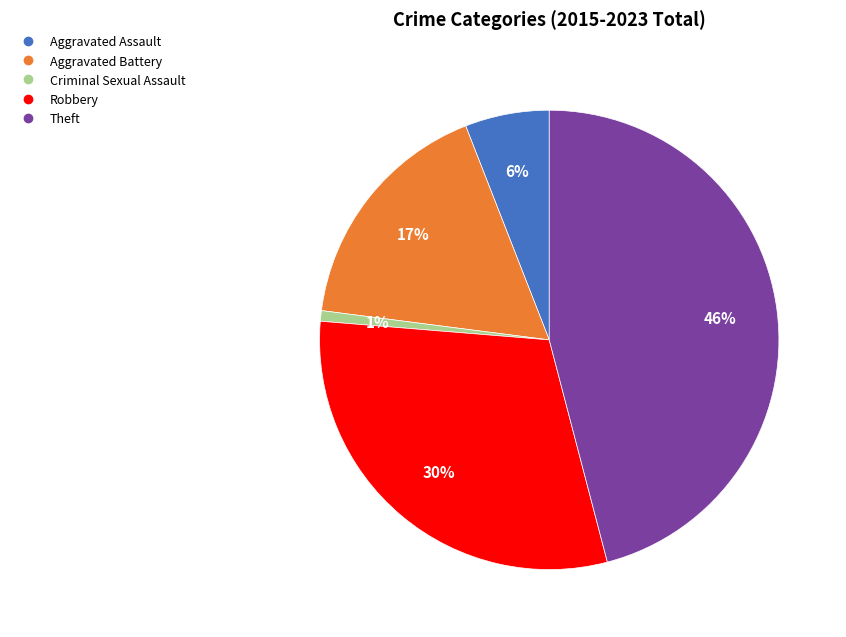

How many segments does this pie chart have?

5